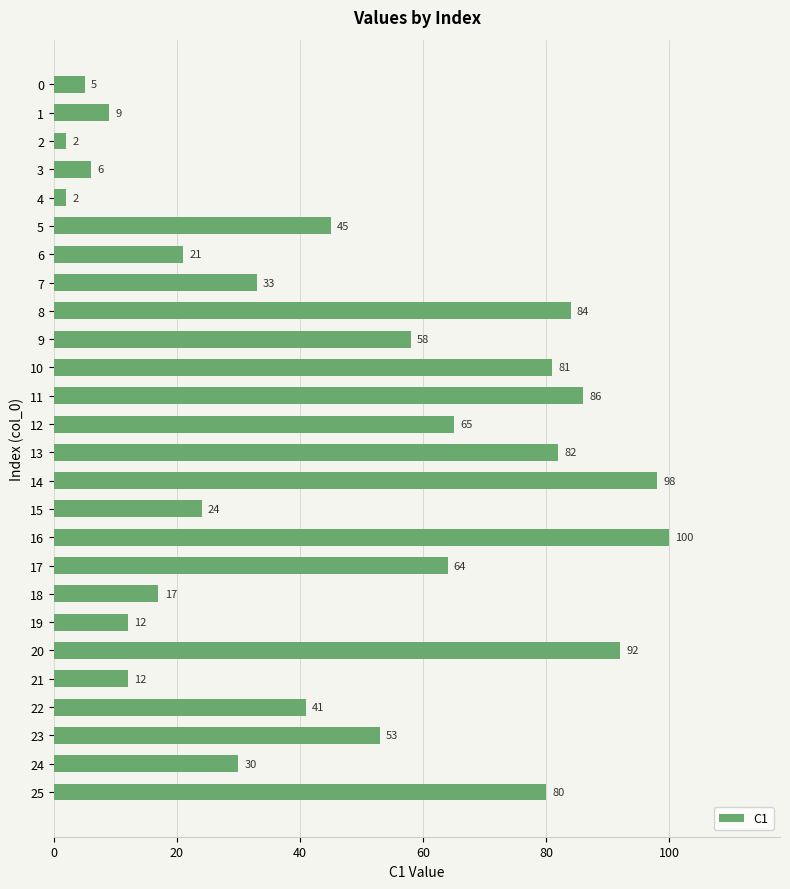

What is the average value?

46